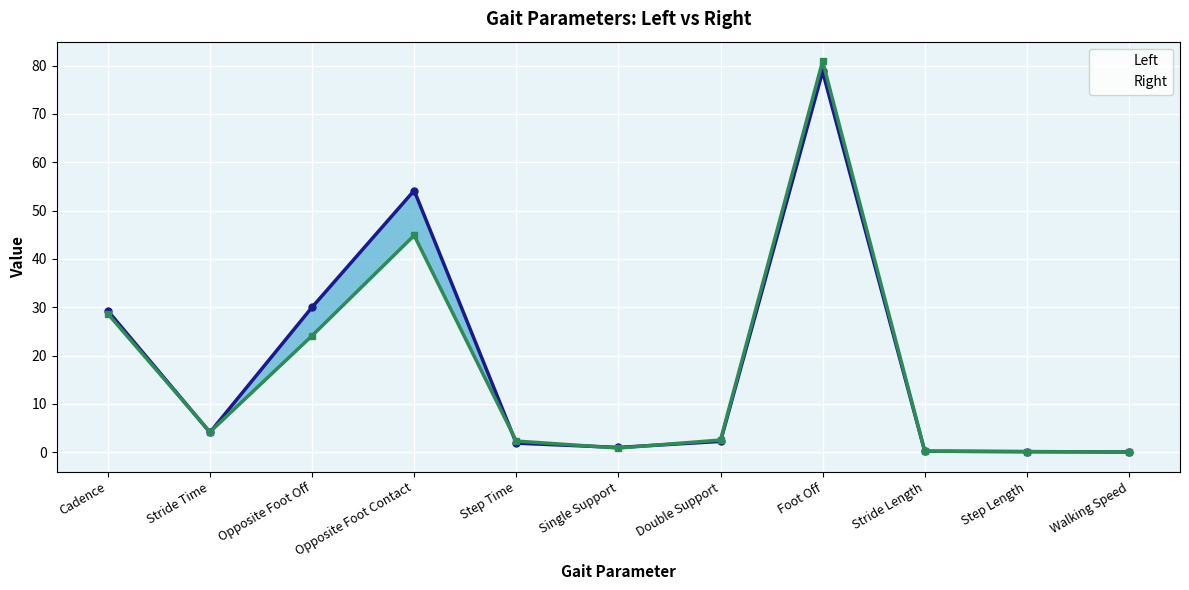

What is the highest value of the Left series?

78.8